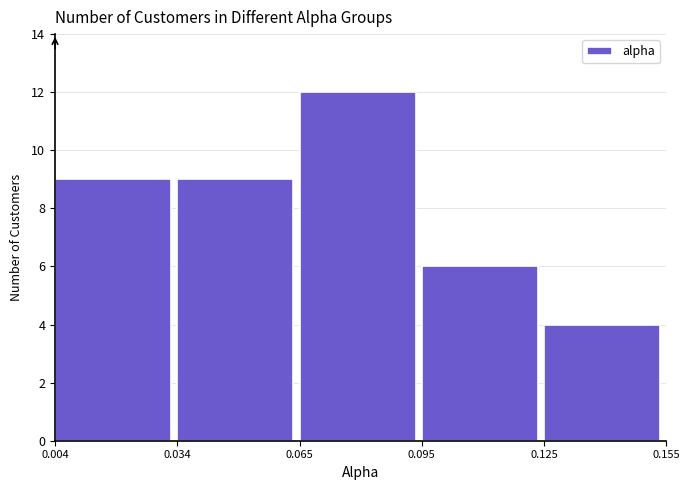

Which range on the x-axis has the tallest bar?

0.065 to 0.095